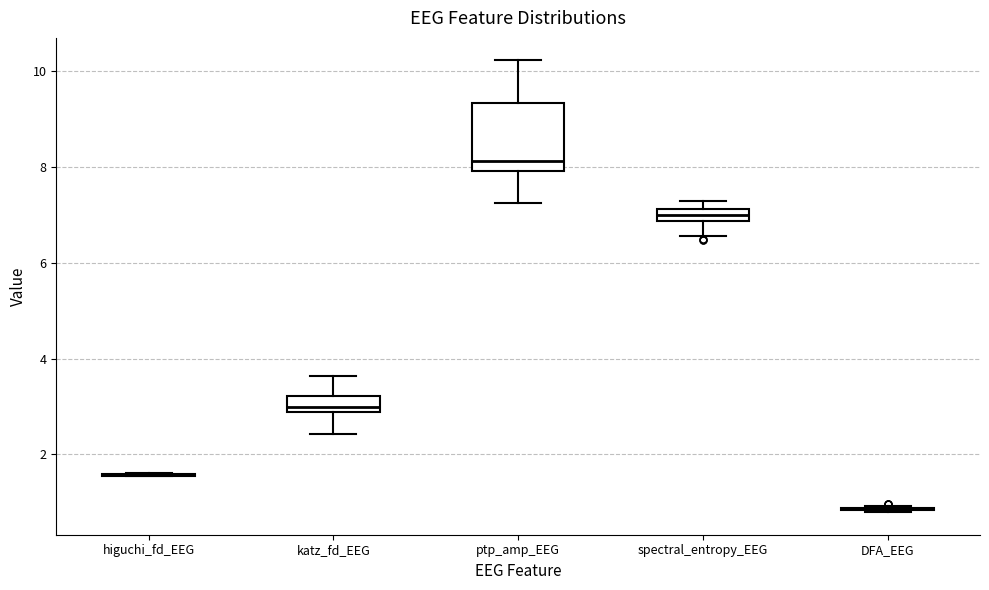

Which box is the tallest, from its lower edge to its upper edge?

ptp_amp_EEG